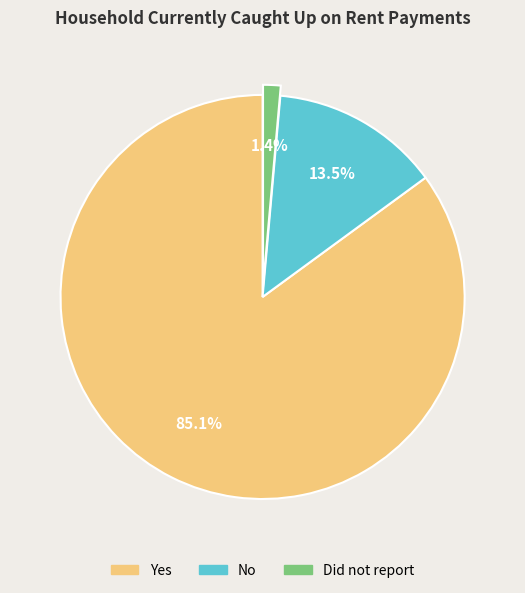

Rank the categories by value from highest to lowest.

Yes, No, Did not report